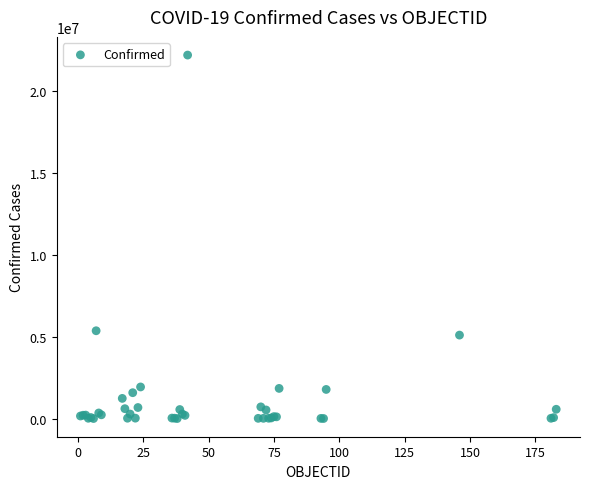

What Y value in the scatter plot is closest to 11089854?

5358455